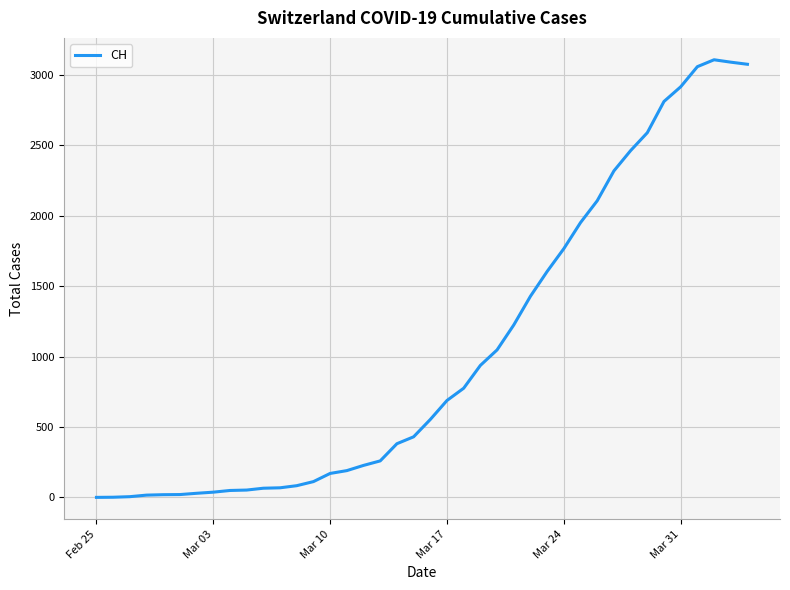

What is the greatest value displayed?

3107